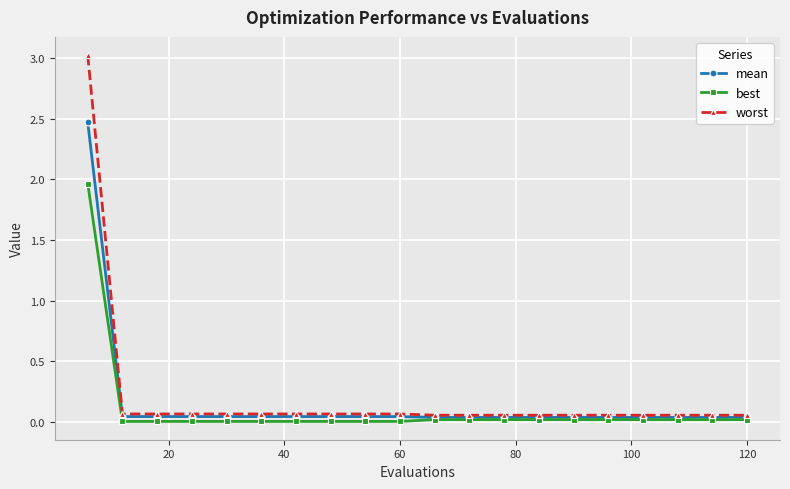

How many lines are shown in the chart?

3